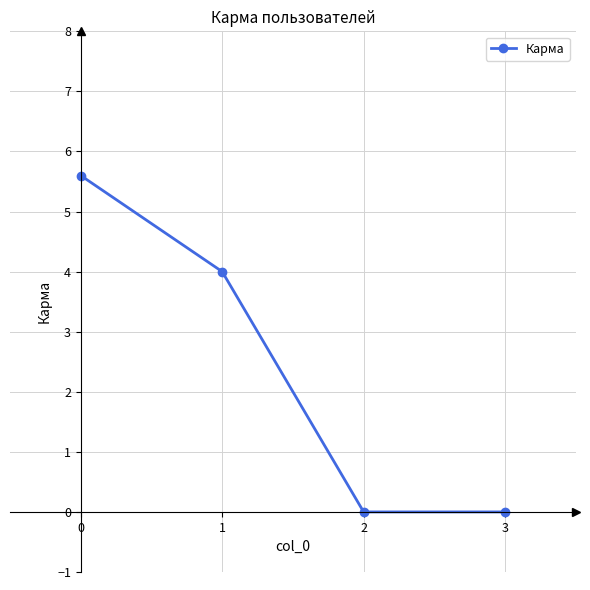

Reading left to right, transcribe all the data shown in this chart.

0=5.6	1=4.0	2=0.0	3=0.0